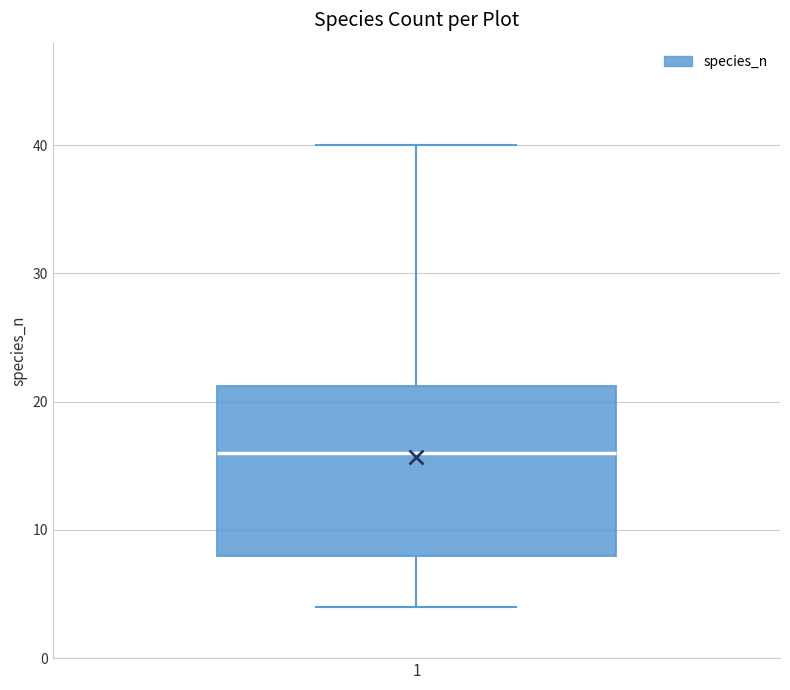

Read this box plot against the y-axis: the position of the median line, the range covered by the box, and the ends of both whiskers. The values are not printed on the chart, so give them approximately, as read against the axis.

median 16, box 8 to 21, whiskers 4 to 40